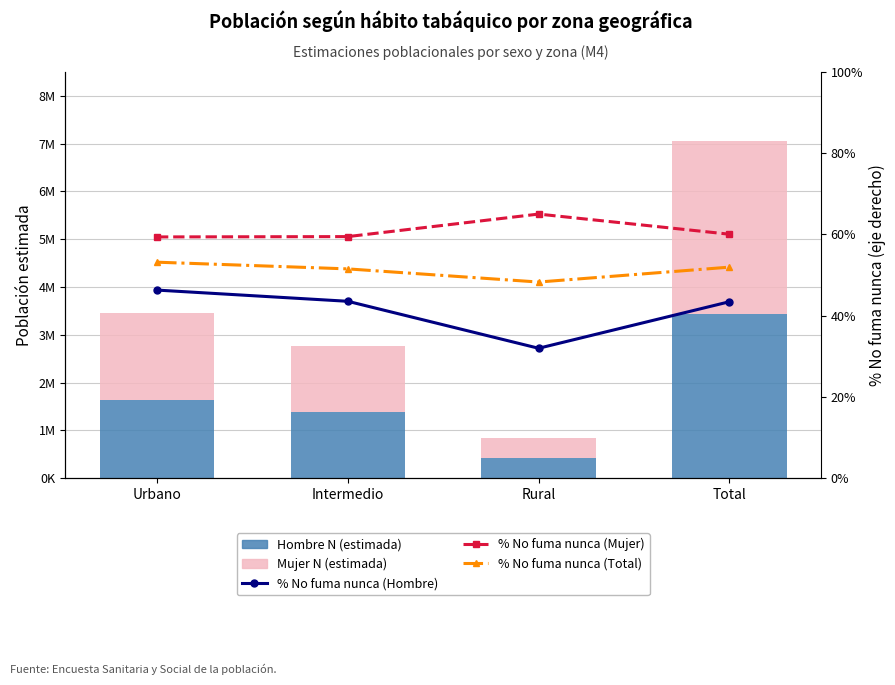

What is the minimum value for % No fuma nunca (Hombre)?

32.0